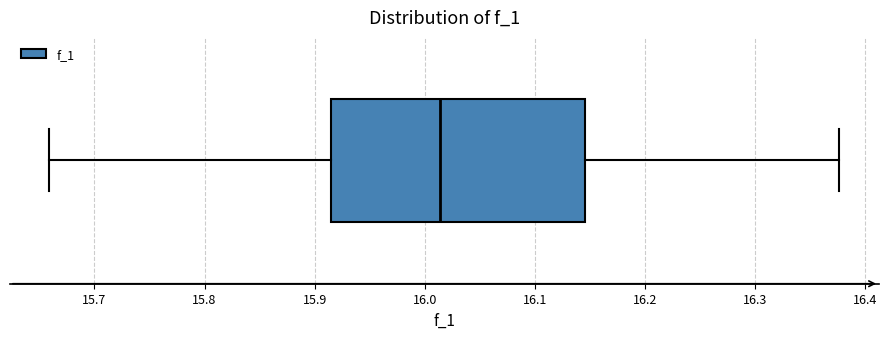

Where is the left edge of the box on the x-axis? The values are not printed on the chart, so give them approximately, as read against the axis.

15.92